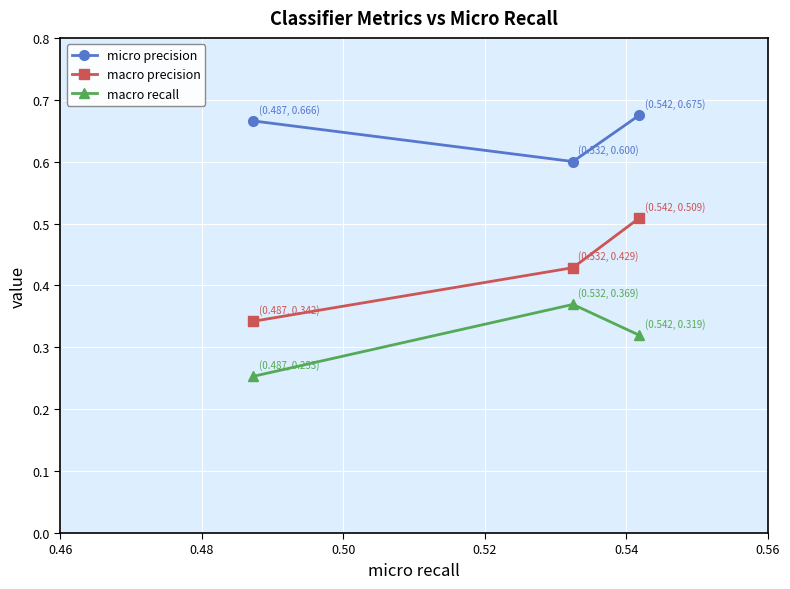

What is the sum of all macro recall values?

0.9